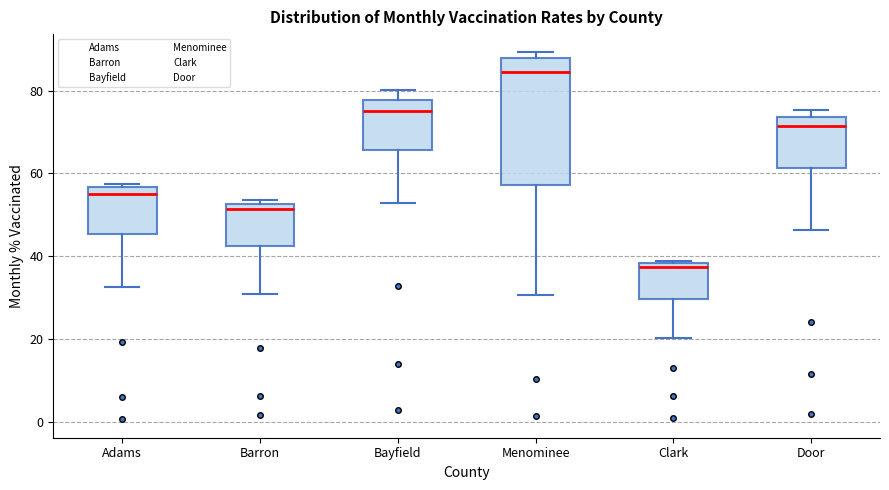

Reading left to right, transcribe this box plot: for each box, give where its median line is, the range the box spans, and where its two whiskers end, as read against the y-axis. The values are not printed on the chart, so give them approximately, as read against the axis.

Adams: median 54, box 46 to 56, whiskers 32 to 58
Barron: median 52 (just below the box's upper edge), box 42 to 52, whiskers 32 to 54
Bayfield: median 76, box 66 to 78, whiskers 52 to 80
Menominee: median 84, box 58 to 88, whiskers 30 to 90
Clark: median 38 (just below the box's upper edge), box 30 to 38, whiskers 20 to 38
Door: median 72, box 62 to 74, whiskers 46 to 76